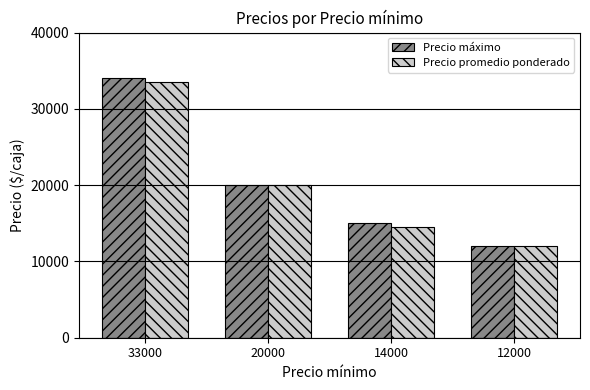

What is the difference between the maximum and second lowest values in the Precio máximo series?

19000